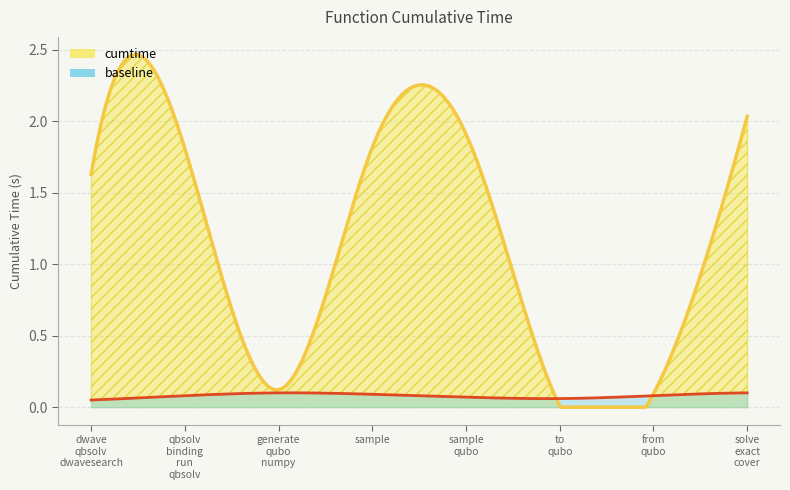

Is it true that the value at sample_qubo is 3.0?

False